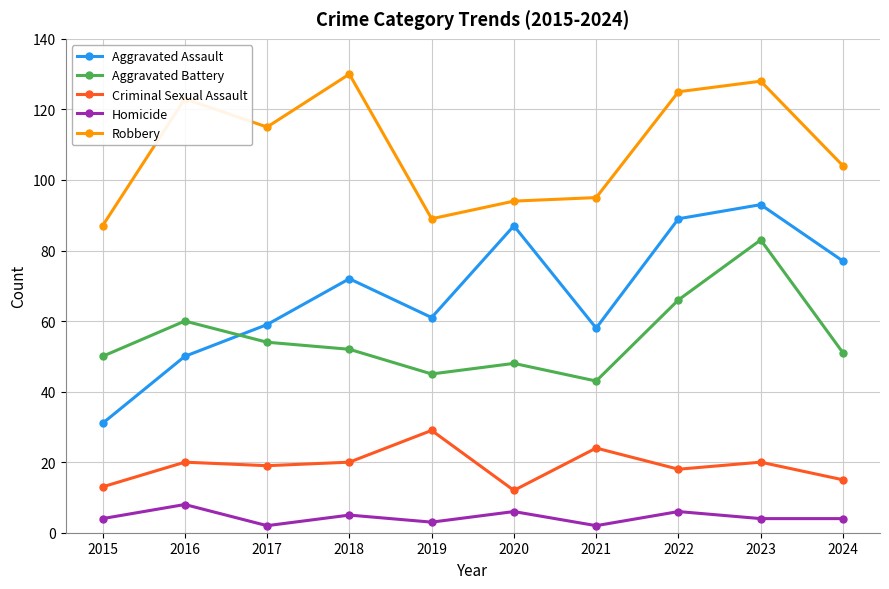

Is it true that Robbery equals 123 at 2016?

True